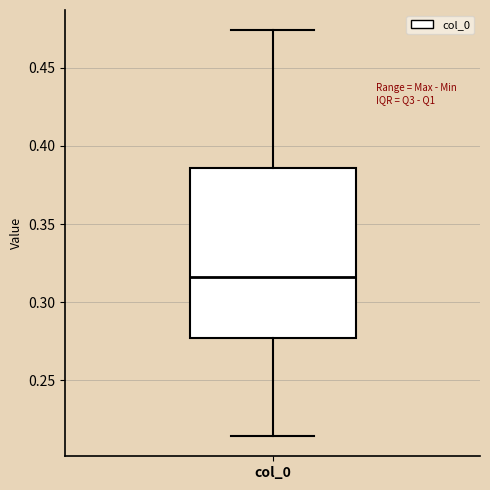

Read this box plot against the y-axis: the position of the median line, the range covered by the box, and the ends of both whiskers. The values are not printed on the chart, so give them approximately, as read against the axis.

median 0.315, box 0.275 to 0.385, whiskers 0.215 to 0.475